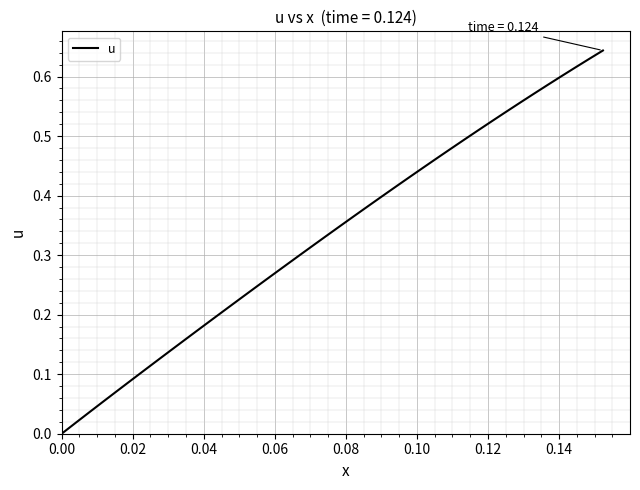

Reading right to left, transcribe all the data shown in this chart.

0.6	0.6	0.6	0.6	0.6	0.6	0.6	0.5	0.5	0.5	0.5	0.5	0.5	0.4	0.4	0.4	0.4	0.4	0.4	0.3	0.3	0.3	0.3	0.3	0.3	0.2	0.2	0.2	0.2	0.2	0.2	0.1	0.1	0.1	0.1	0.1	0.1	0.0	0.0	0.0